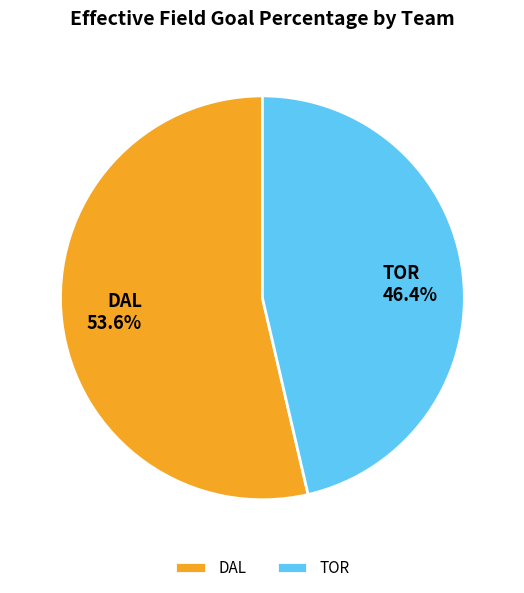

What is the majority slice?

DAL